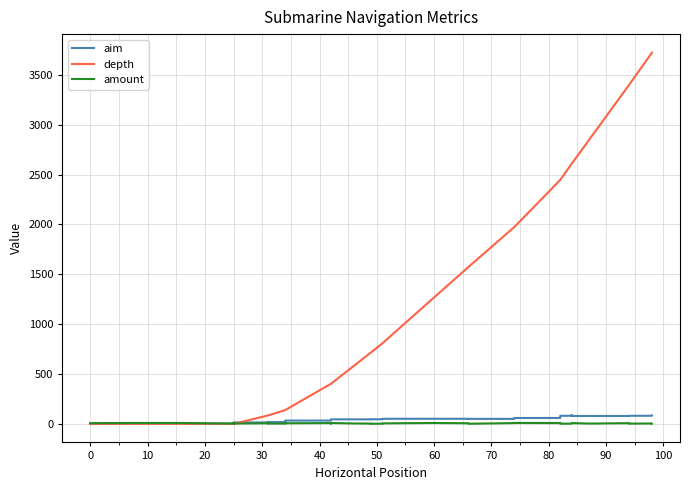

What is the difference between the highest and lowest values at 10?

9